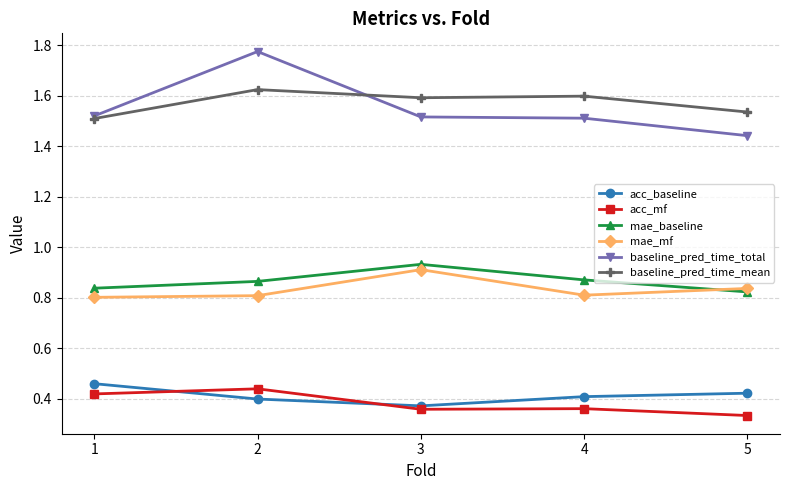

How many lines are shown in the chart?

6